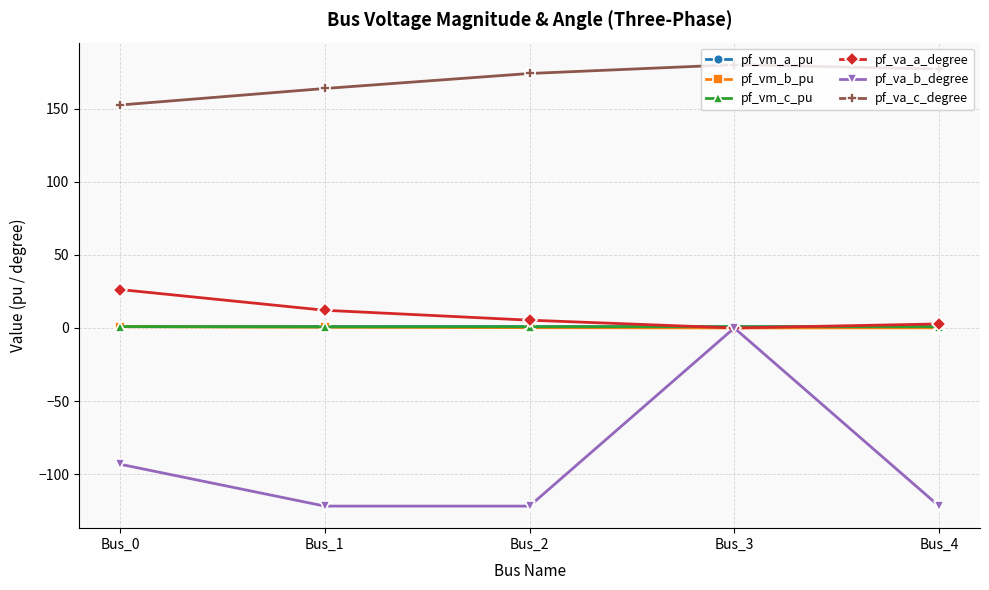

How many values in the pf_va_a_degree series exceed 5?

3